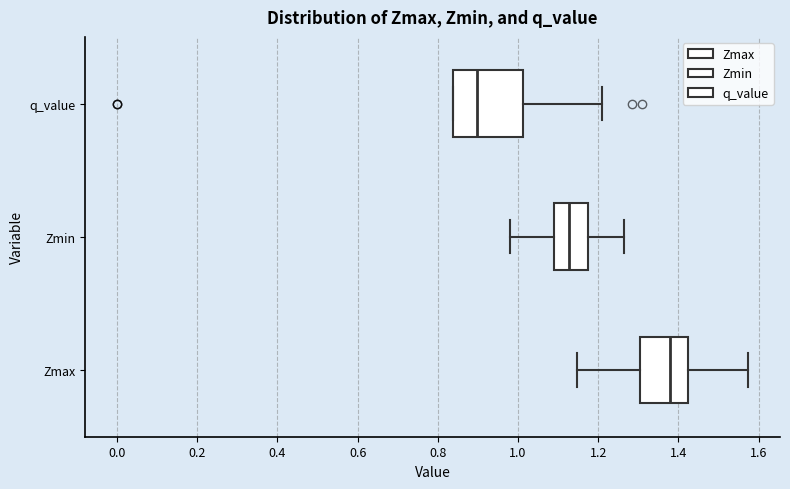

Reading bottom to top, read every box against the x-axis: the position of its median line, the range the box covers, and the ends of its whiskers. The values are not printed on the chart, so give them approximately, as read against the axis.

Zmax: median 1.38, box 1.30 to 1.42, whiskers 1.14 to 1.58
Zmin: median 1.12, box 1.10 to 1.18, whiskers 0.98 to 1.26
q_value: median 0.90, box 0.84 to 1.02, whiskers 0.84 to 1.20